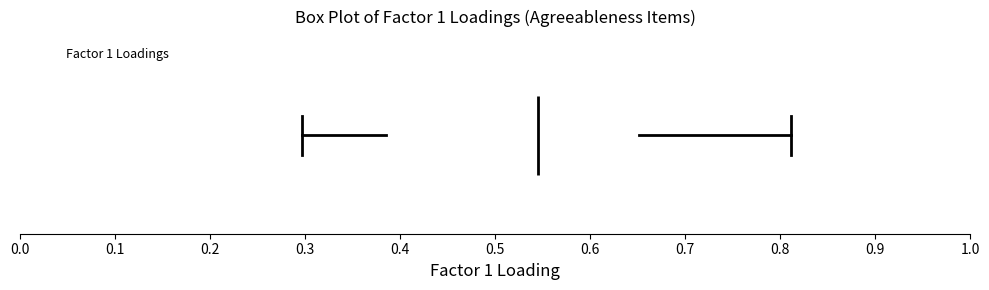

Transcribe this box plot: give where the median line is, the range the box spans, and where the two whiskers end, as read against the x-axis. The values are not printed on the chart, so give them approximately, as read against the axis.

median 0.55, box 0.39 to 0.65, whiskers 0.30 to 0.81